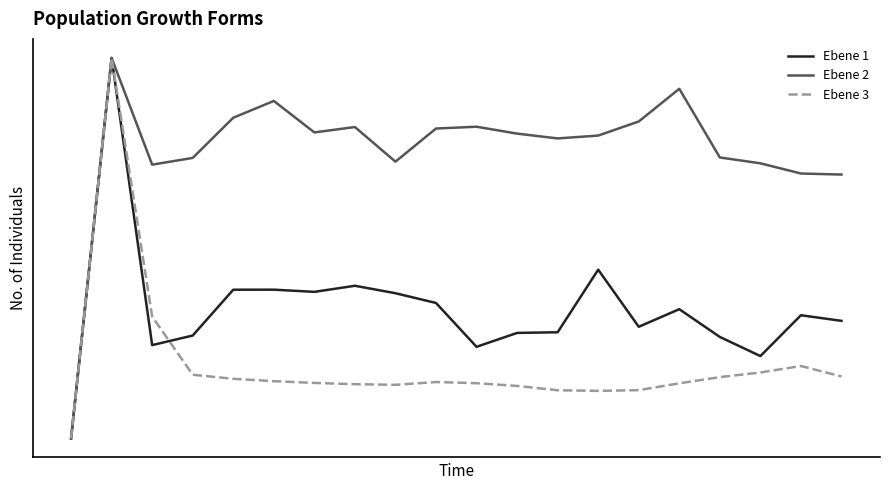

Does the chart have visible grid lines?

No